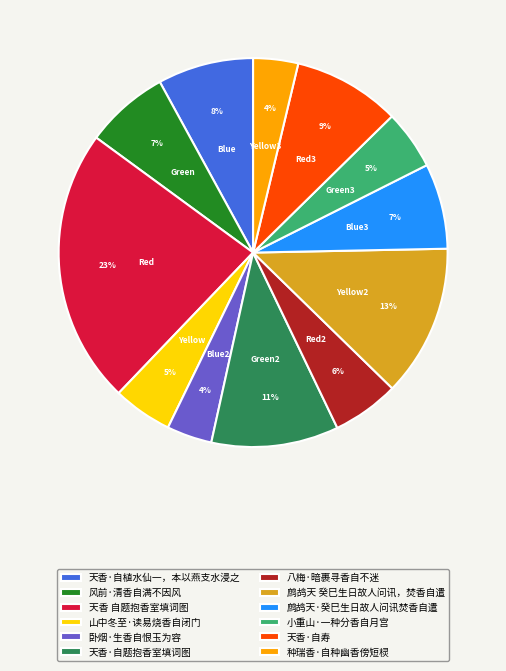

What percentage is the 天香·自题抱香室填词图 slice, to the nearest percent?

11%